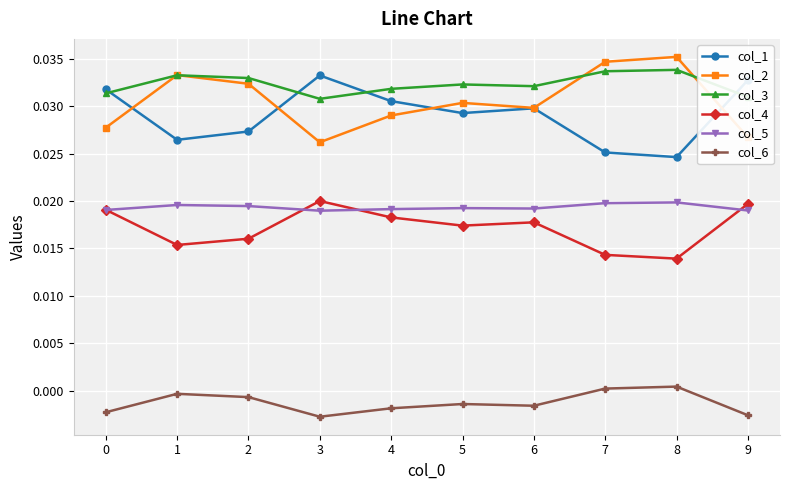

Which series has the largest total across all categories?

col_3